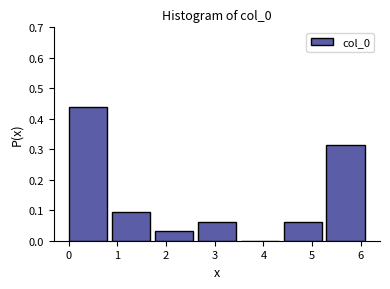

Reading left to right, list every bar in this chart as the range it spans on the x-axis followed by its height. Neither the bar edges nor the heights are printed on the chart, so give them approximately, as read against the axes.

0.0 to 0.9: 0.44
0.9 to 1.8: 0.09
1.8 to 2.6: 0.03
2.6 to 3.5: 0.06
3.5 to 4.4: 0
4.4 to 5.3: 0.06
5.3 to 6.2: 0.31